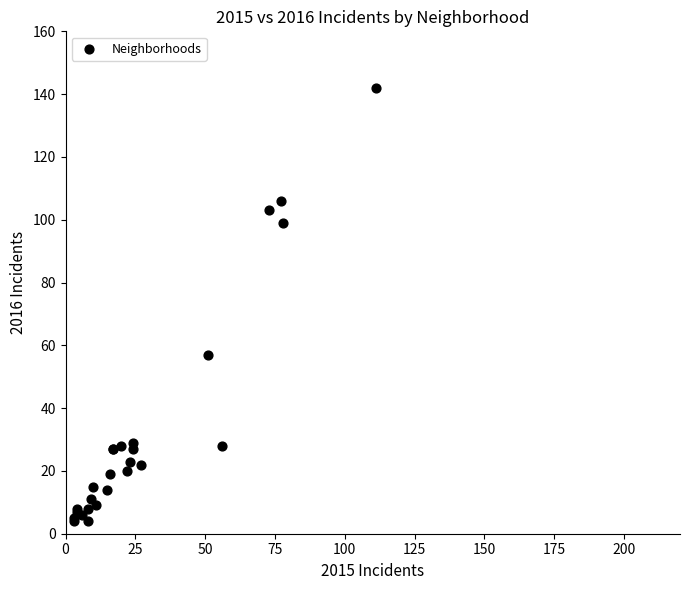

What Y value in the scatter plot is closest to 73?

57